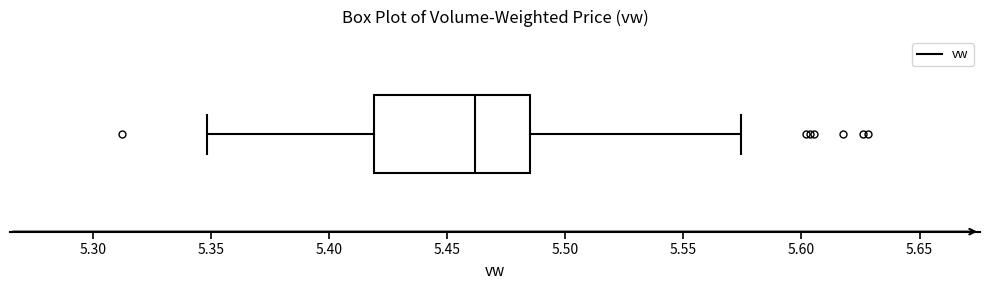

Where is the left edge of the box on the x-axis? The values are not printed on the chart, so give them approximately, as read against the axis.

5.420